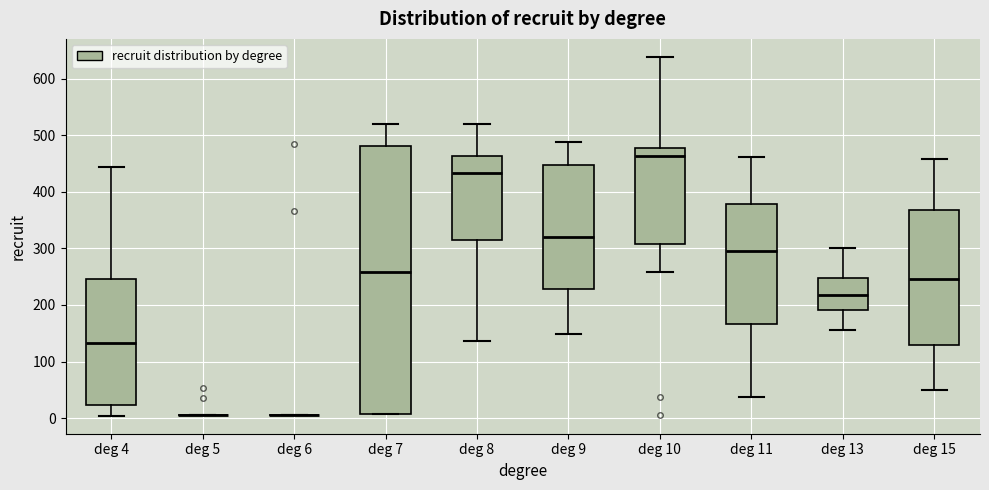

Reading left to right, transcribe this box plot: for each box, give where its median line is, the range the box spans, and where its two whiskers end, as read against the y-axis. The values are not printed on the chart, so give them approximately, as read against the axis.

deg 4: median 130, box 20 to 250, whiskers 0 to 440
deg 5: box collapsed to a line at 10, whiskers 10 to 10
deg 6: box collapsed to a line at 10, whiskers 10 to 10
deg 7: median 260, box 10 to 480, whiskers 10 to 520
deg 8: median 430, box 310 to 460, whiskers 140 to 520
deg 9: median 320, box 230 to 450, whiskers 150 to 490
deg 10: median 460, box 310 to 480, whiskers 260 to 640
deg 11: median 300, box 170 to 380, whiskers 40 to 460
deg 13: median 220, box 190 to 250, whiskers 160 to 300
deg 15: median 250, box 130 to 370, whiskers 50 to 460